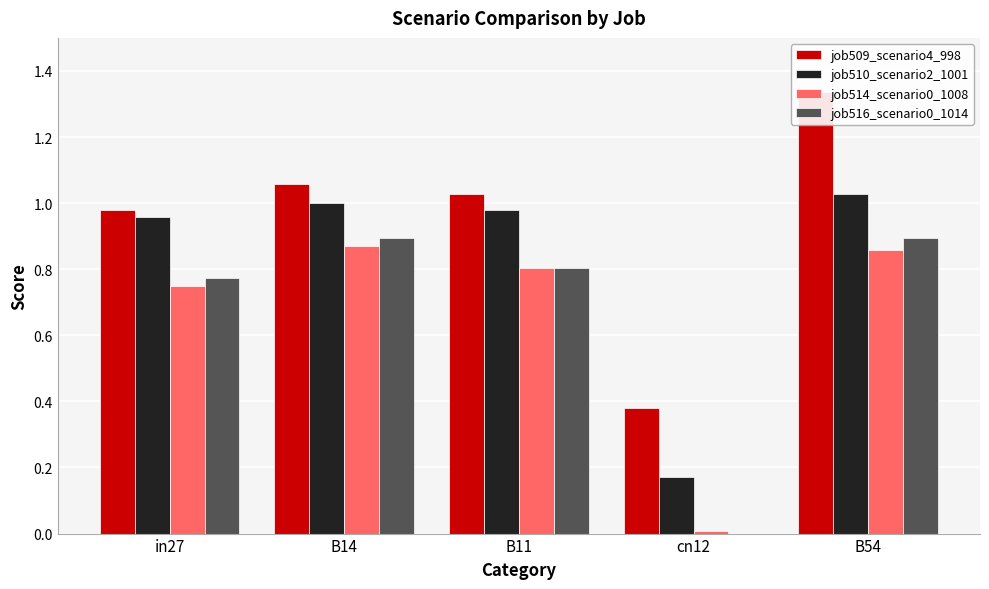

Rank the series at B14 from highest to lowest value.

job509_scenario4_998, job510_scenario2_1001, job516_scenario0_1014, job514_scenario0_1008